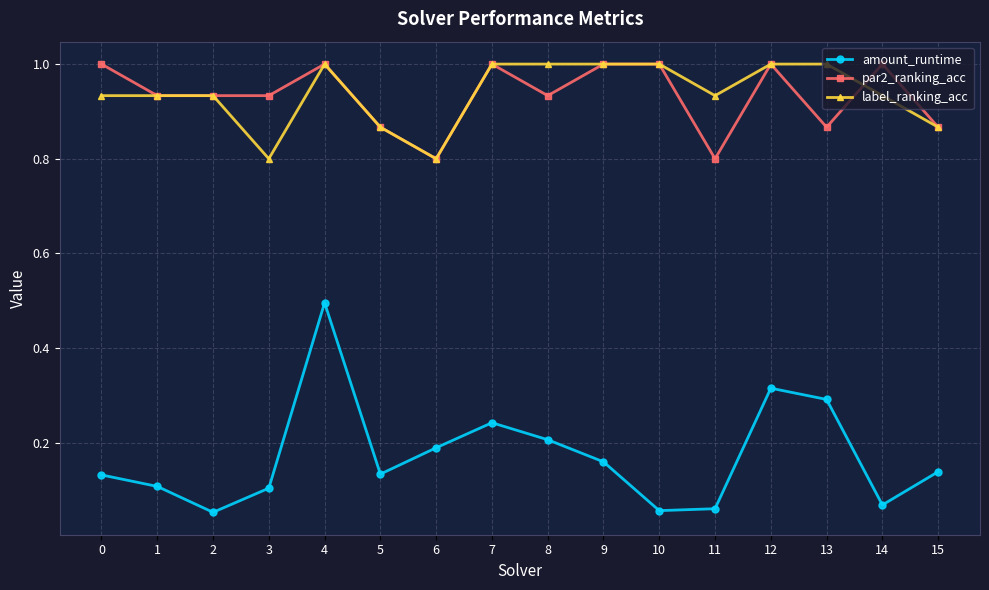

True or false: amount_runtime and label_ranking_acc intersect in this chart.

False